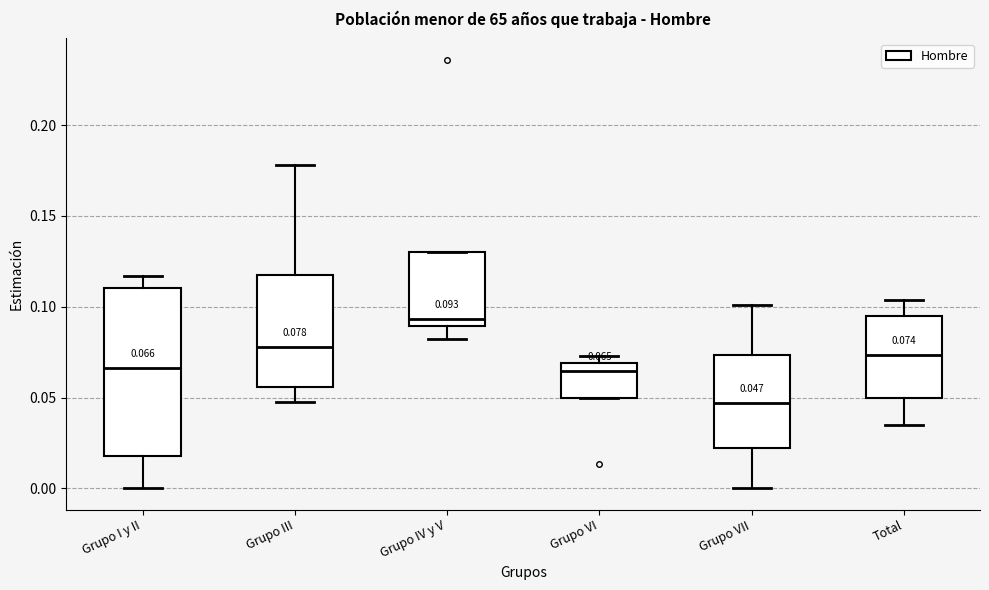

Which box's median line is the highest?

Grupo IV y V